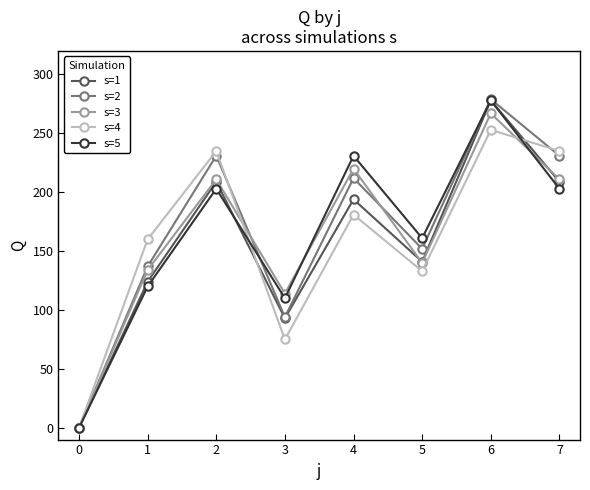

What is the difference between the maximum and minimum values in the s=2 series?

279